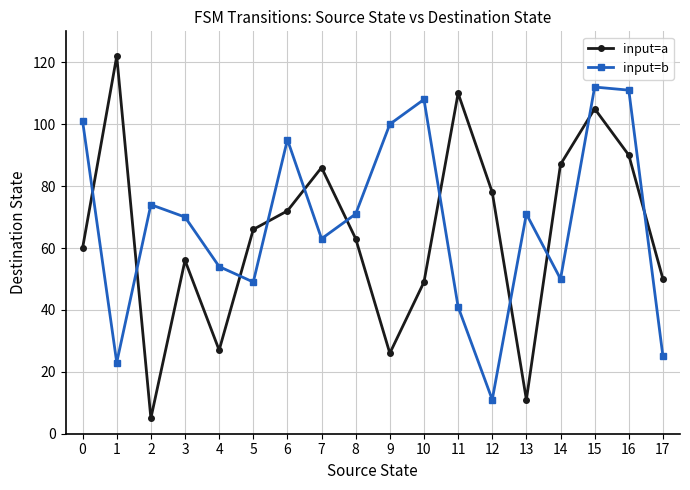

How many data points does each series have?

18